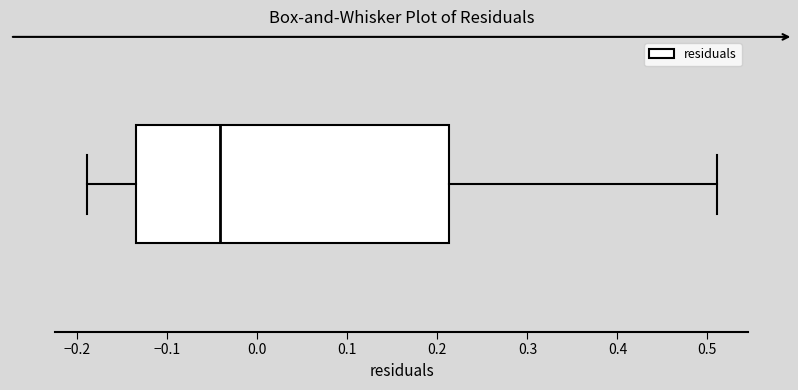

Read this box plot against the x-axis: the position of the median line, the range covered by the box, and the ends of both whiskers. The values are not printed on the chart, so give them approximately, as read against the axis.

median -0.04, box -0.14 to 0.21, whiskers -0.19 to 0.51